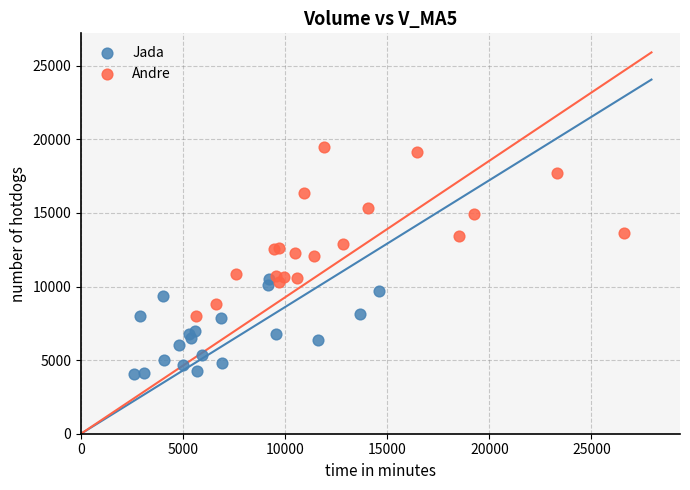

Which series has the widest spread of Y values?

Andre